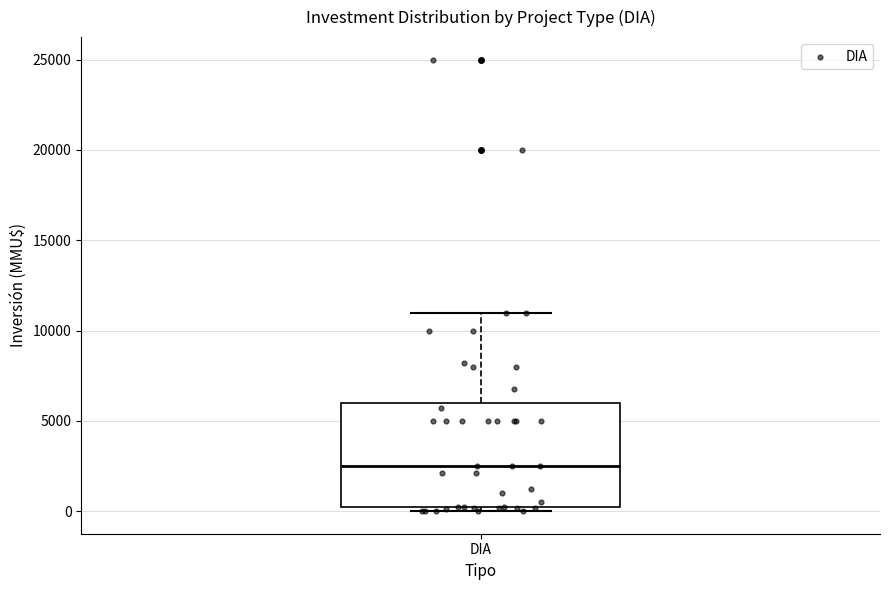

Transcribe this box plot: give where the median line is, the range the box spans, and where the two whiskers end, as read against the y-axis. The values are not printed on the chart, so give them approximately, as read against the axis.

median 2500, box 0 to 6000, whiskers 0 (just below the box's lower edge) to 11000